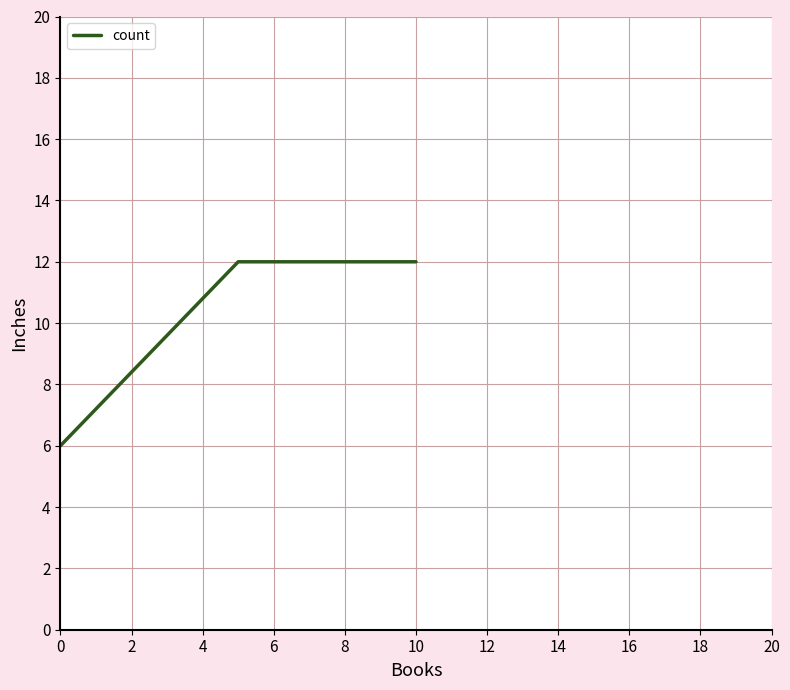

What is the difference between the maximum and minimum values?

6